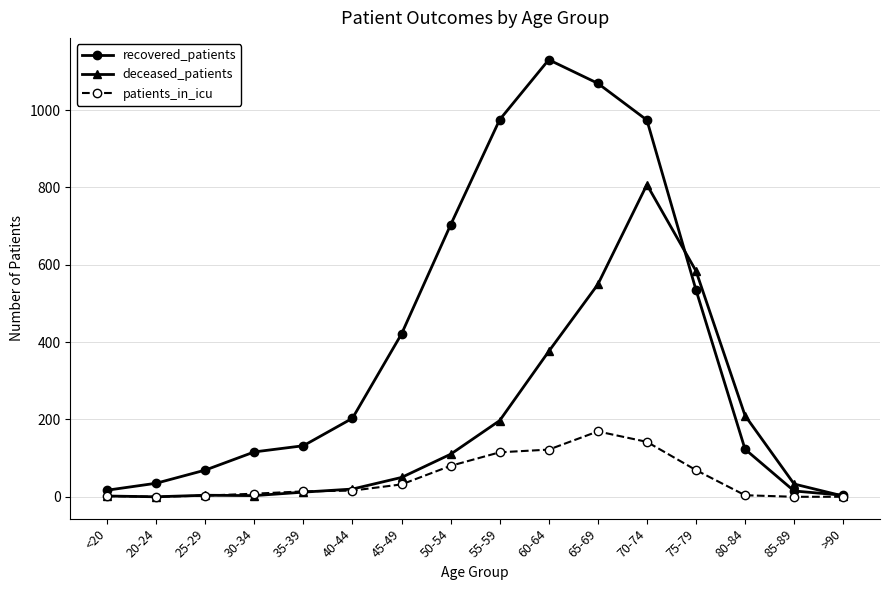

How many values in the recovered_patients series are below 203?

8